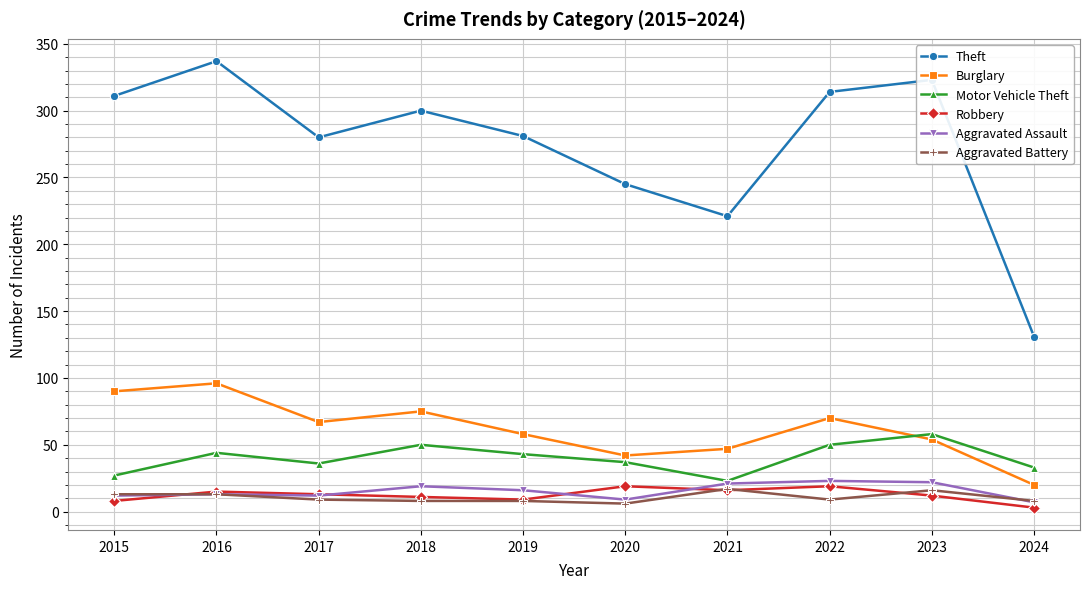

Where does the Motor Vehicle Theft series first go above 43?

2016